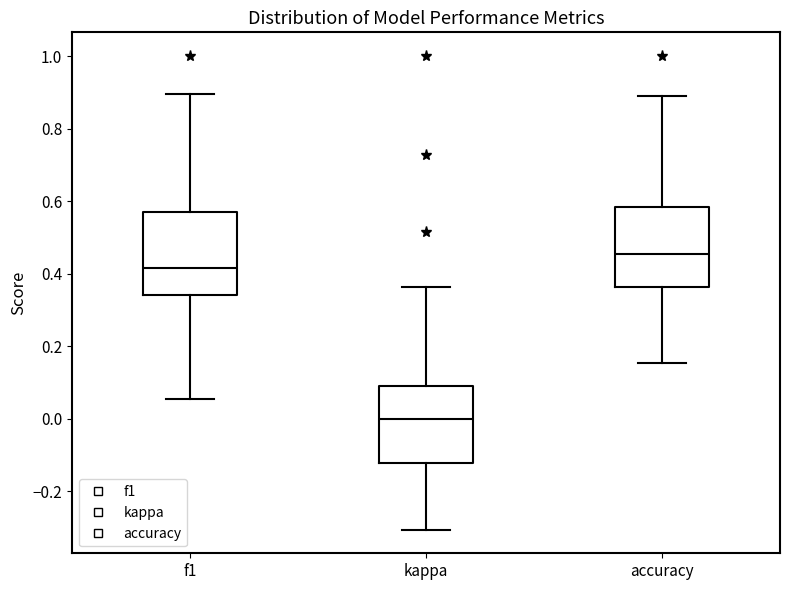

Where is the lower edge of the box for f1 on the y-axis? The values are not printed on the chart, so give them approximately, as read against the axis.

0.34